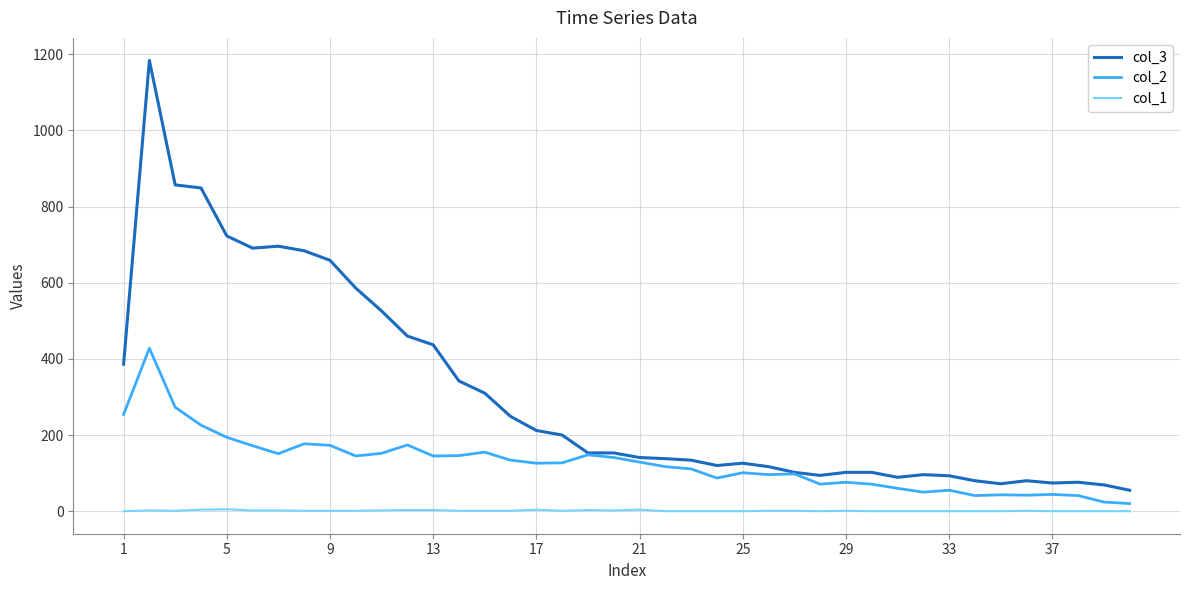

Which series has the largest total across all categories?

col_3